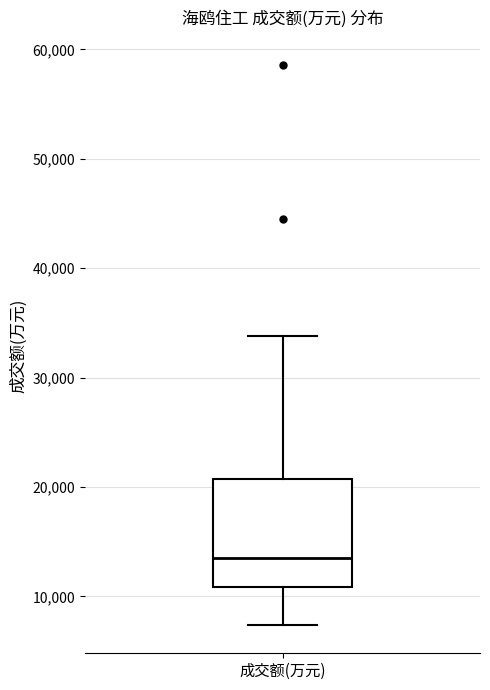

Read this box plot against the y-axis: the position of the median line, the range covered by the box, and the ends of both whiskers. The values are not printed on the chart, so give them approximately, as read against the axis.

median 14000, box 11000 to 21000, whiskers 7000 to 34000